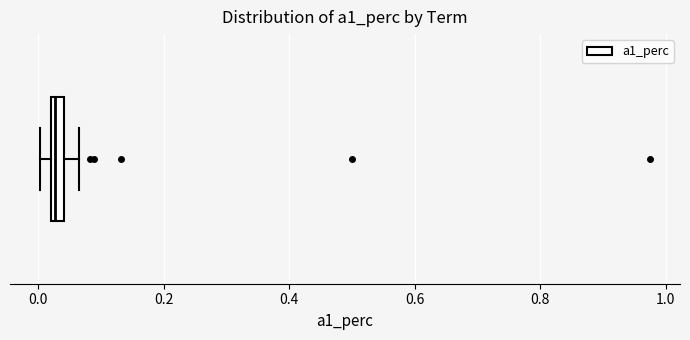

Where does the right whisker of the box end on the x-axis? The values are not printed on the chart, so give them approximately, as read against the axis.

0.06